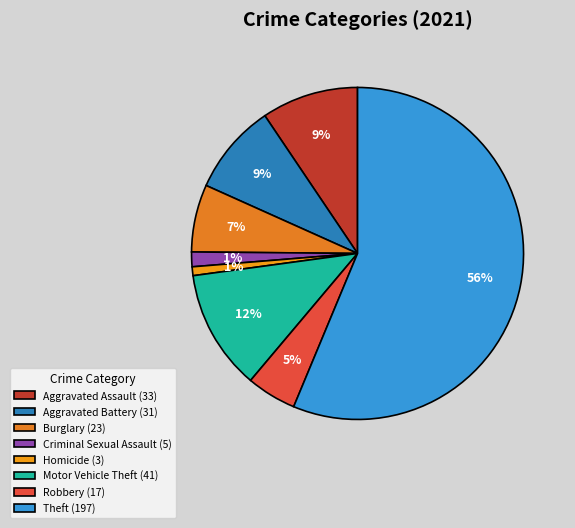

To the nearest percent, what is the difference between the largest and smallest slice percentages?

55%